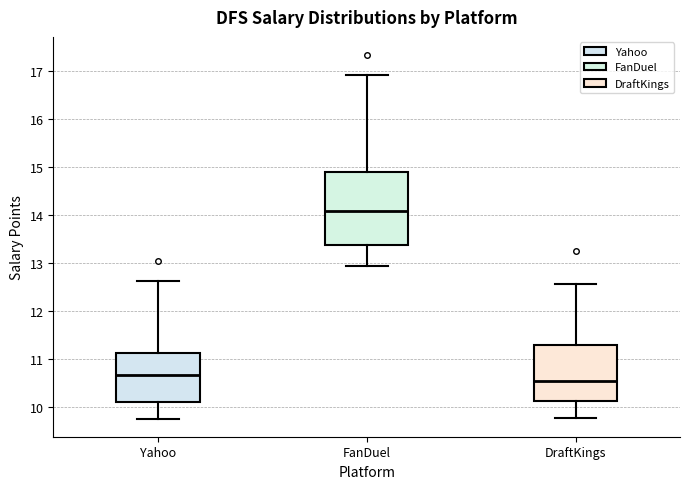

Which box has the highest median line?

FanDuel